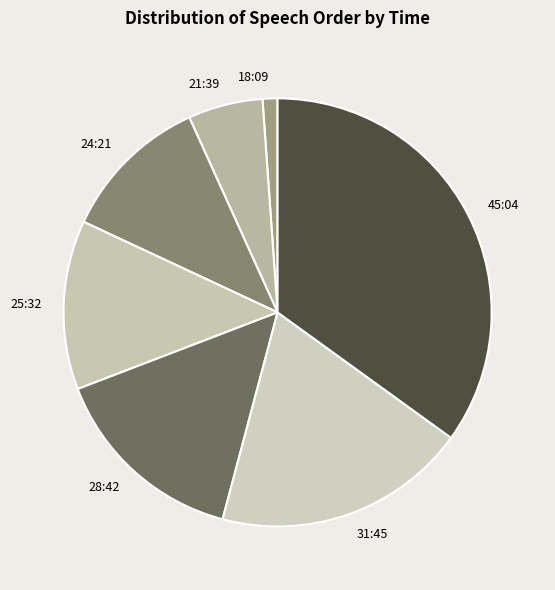

Approximately how many times larger is the value at 31:45 compared to 45:04?

0.5